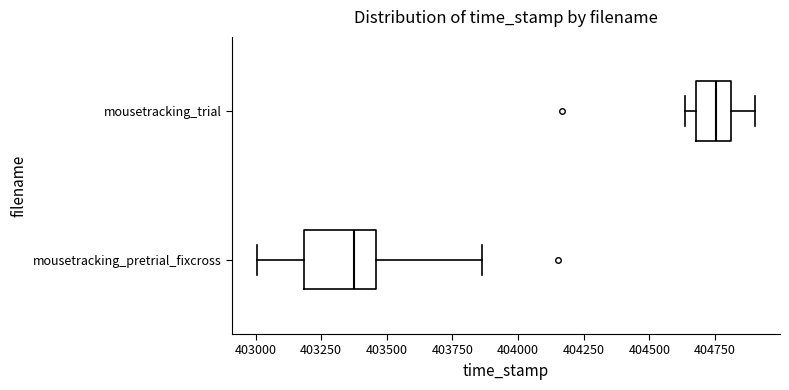

Which box's median line is the furthest to the right?

mousetracking_trial